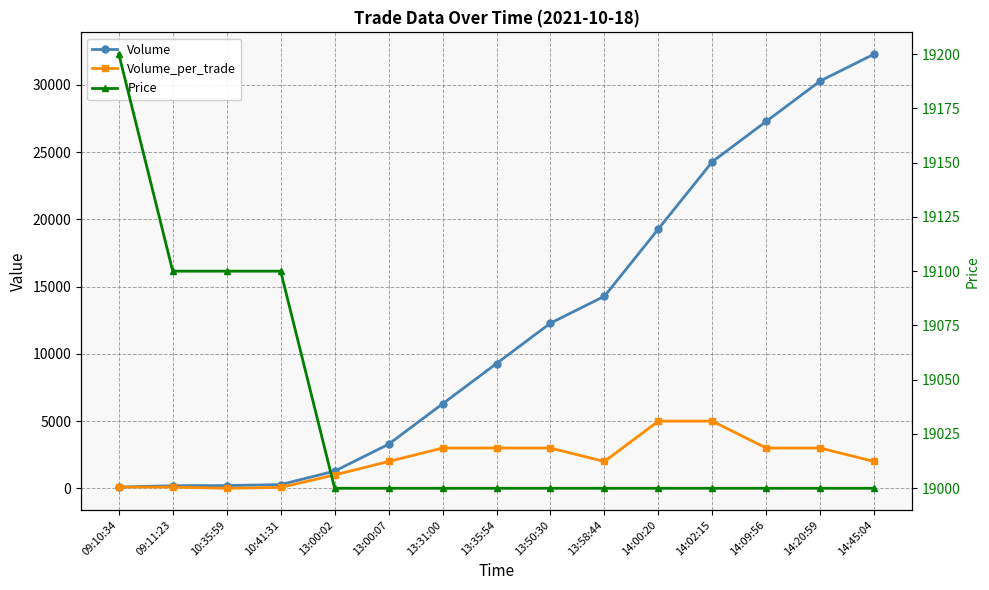

Reading left to right, transcribe all the data shown in this chart.

Volume: 09:10:34=100	09:11:23=200	10:35:59=210	10:41:31=283	13:00:02=1283	13:00:07=3283	13:31:00=6283	13:35:54=9283	13:50:30=12283	13:58:44=14283	14:00:20=19283	14:02:15=24283	14:09:56=27283	14:20:59=30283	14:45:04=32283
Volume_per_trade: 09:10:34=100	09:11:23=100	10:35:59=10	10:41:31=73	13:00:02=1000	13:00:07=2000	13:31:00=3000	13:35:54=3000	13:50:30=3000	13:58:44=2000	14:00:20=5000	14:02:15=5000	14:09:56=3000	14:20:59=3000	14:45:04=2000
Price: 09:10:34=19200	09:11:23=19100	10:35:59=19100	10:41:31=19100	13:00:02=19000	13:00:07=19000	13:31:00=19000	13:35:54=19000	13:50:30=19000	13:58:44=19000	14:00:20=19000	14:02:15=19000	14:09:56=19000	14:20:59=19000	14:45:04=19000